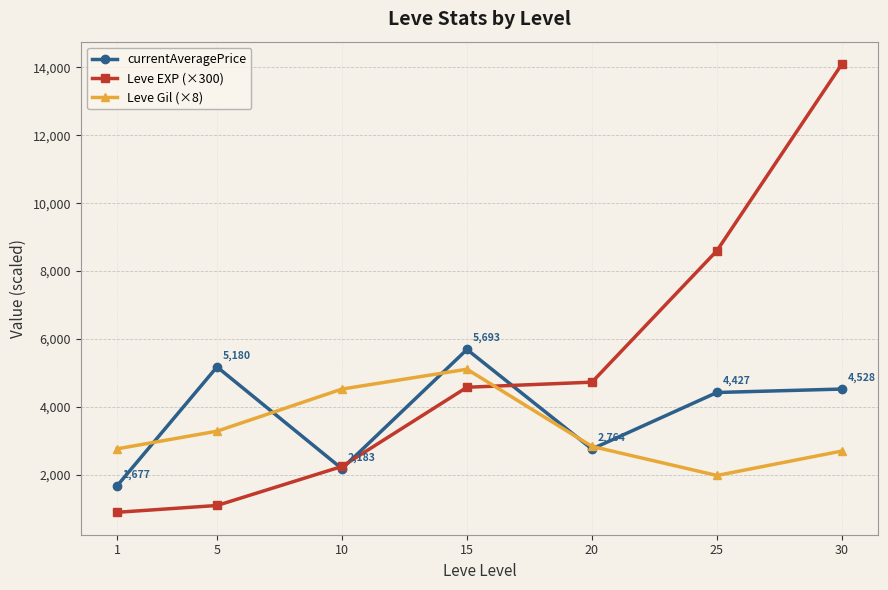

Rank the series by their average value, from highest to lowest.

Leve EXP (×300), currentAveragePrice, Leve Gil (×8)